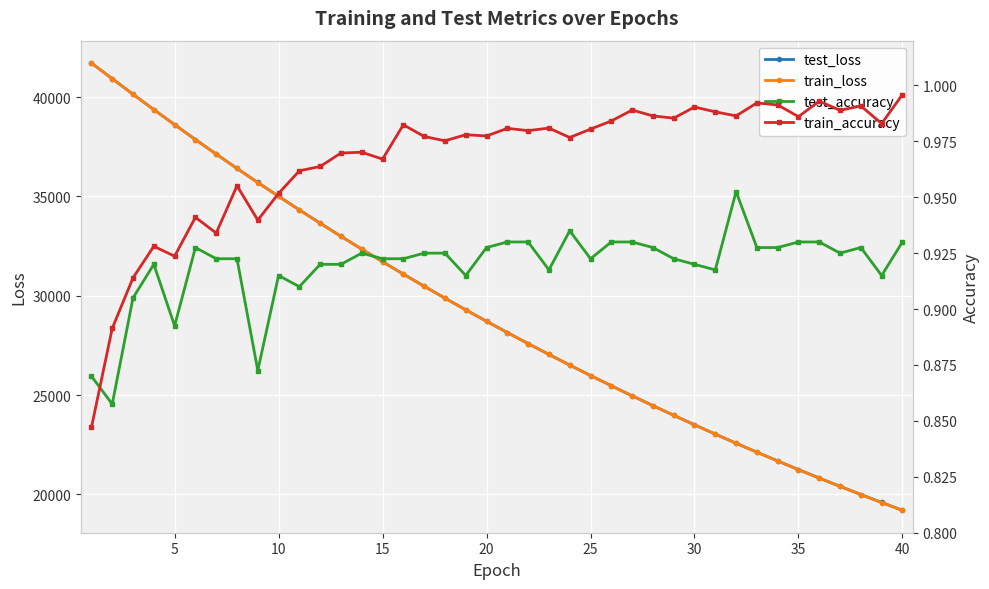

True or false: train_loss and test_accuracy intersect in this chart.

False